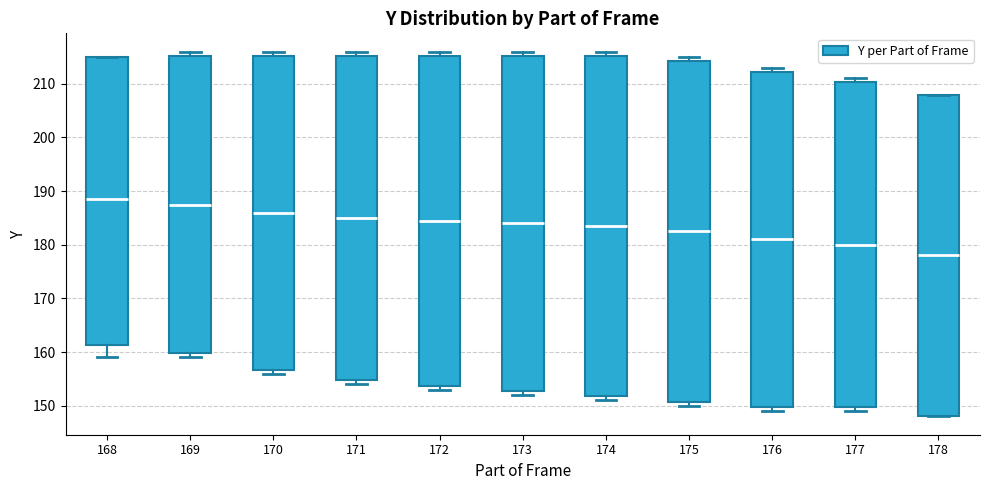

Reading left to right, read every box against the y-axis: the position of its median line, the range the box covers, and the ends of its whiskers. The values are not printed on the chart, so give them approximately, as read against the axis.

168: median 189, box 161 to 215, whiskers 159 to 215
169: median 188, box 160 to 215, whiskers 159 to 216
170: median 186, box 157 to 215, whiskers 156 to 216
171: median 185, box 155 to 215, whiskers 154 to 216
172: median 185, box 154 to 215, whiskers 153 to 216
173: median 184, box 153 to 215, whiskers 152 to 216
174: median 184, box 152 to 215, whiskers 151 to 216
175: median 183, box 151 to 214, whiskers 150 to 215
176: median 181, box 150 to 212, whiskers 149 to 213
177: median 180, box 150 to 210, whiskers 149 to 211
178: median 178, box 148 to 208, whiskers 148 to 208